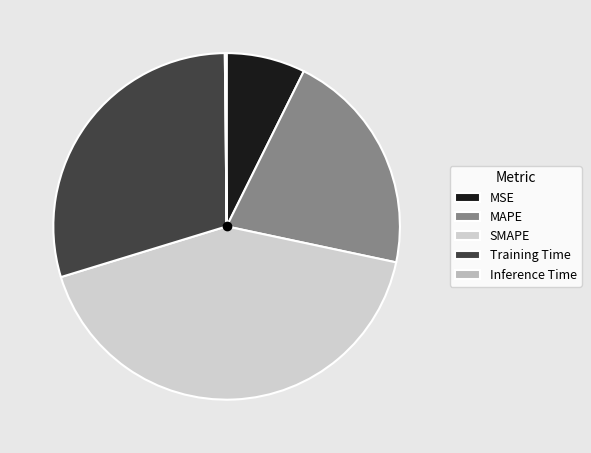

To the nearest percent, what is the average slice percentage?

20%